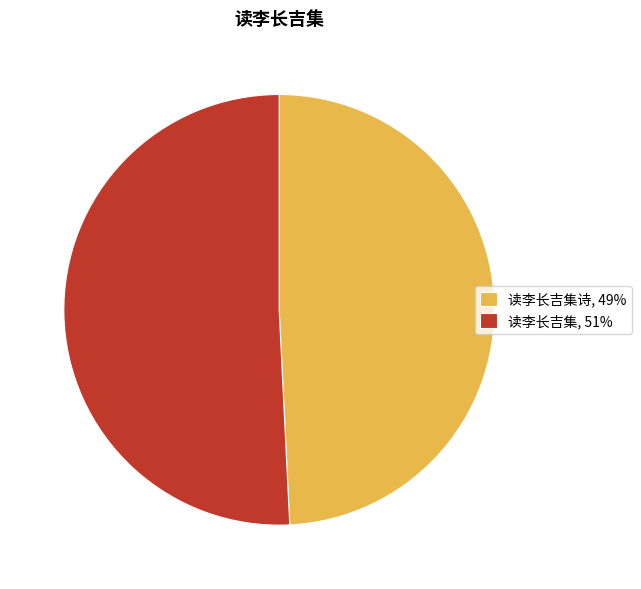

Between 读李长吉集诗, 49% and 读李长吉集, 51%, which is larger?

读李长吉集, 51%